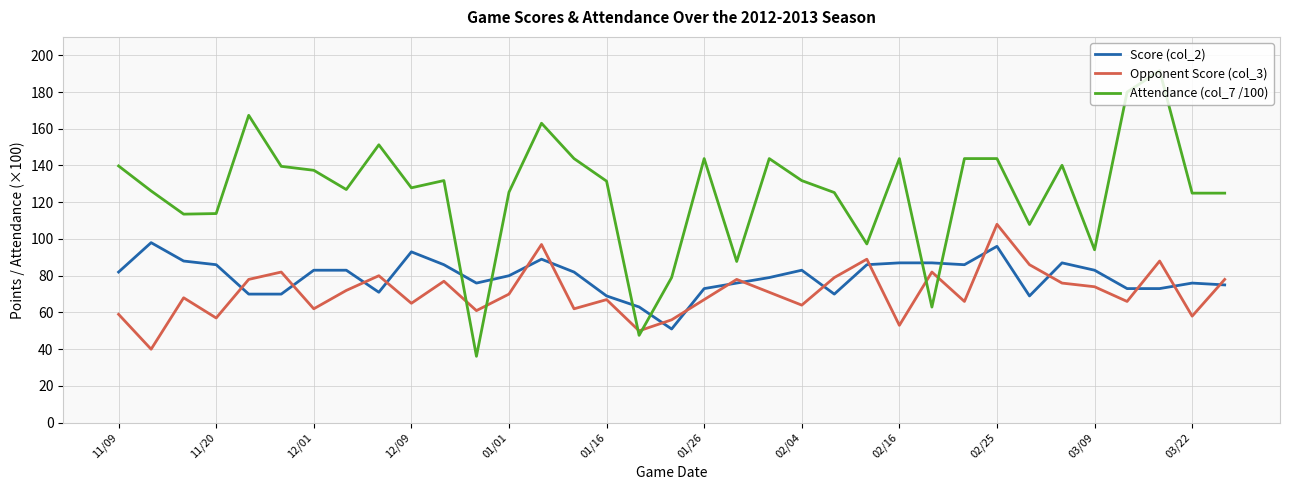

What is the smallest value displayed?

36.1